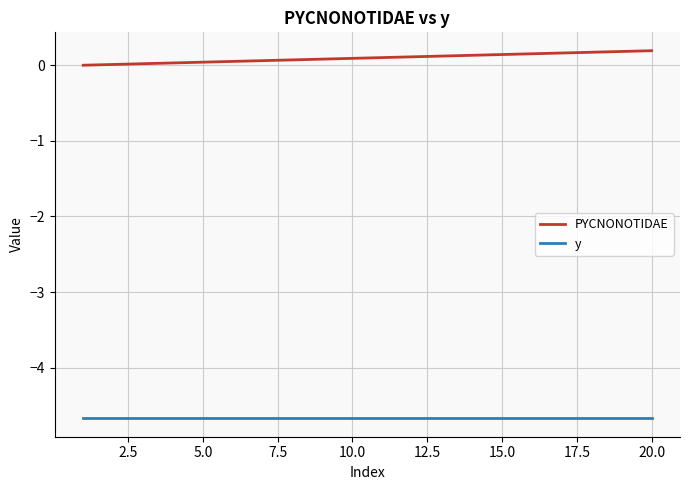

Rank the series by their average value, from highest to lowest.

PYCNONOTIDAE, y